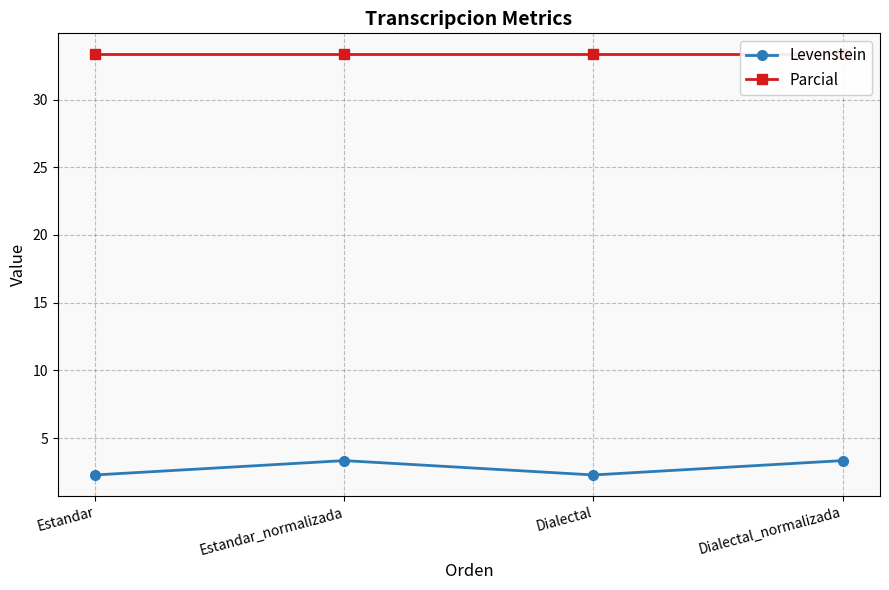

How many values in the Levenstein series exceed 3?

2